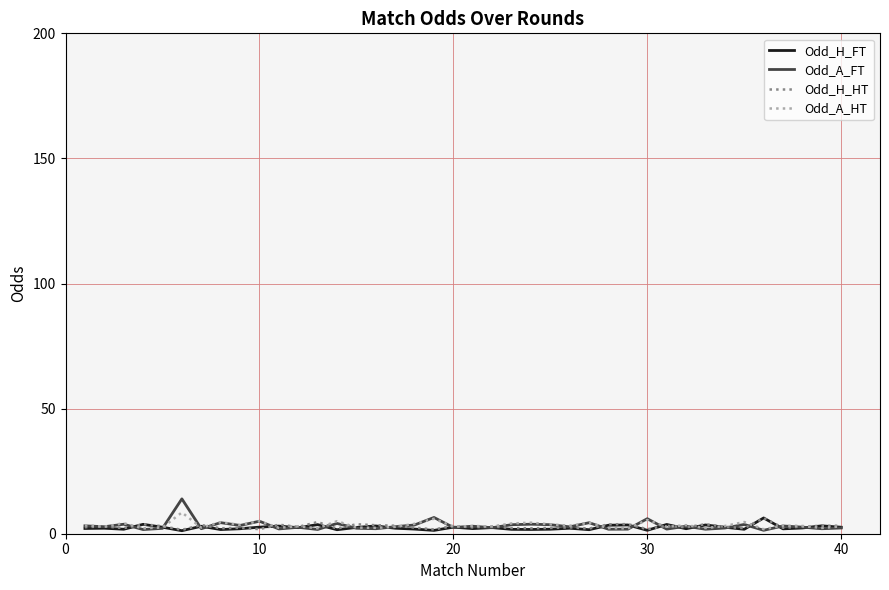

Which series has the largest range (max minus min)?

Odd_A_FT